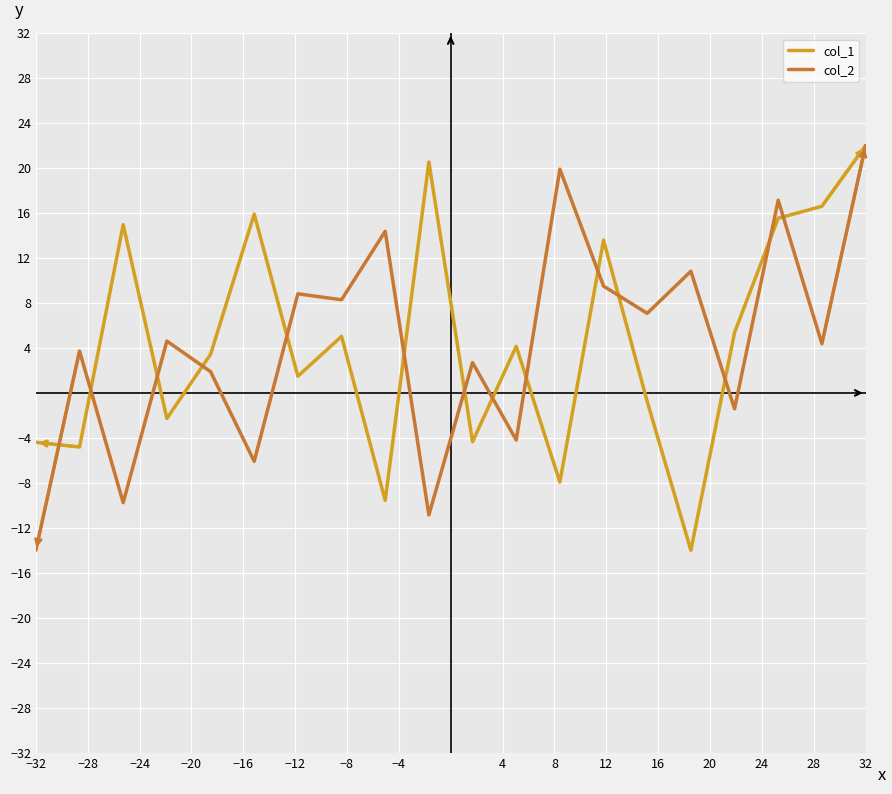

Does the chart have visible grid lines?

Yes